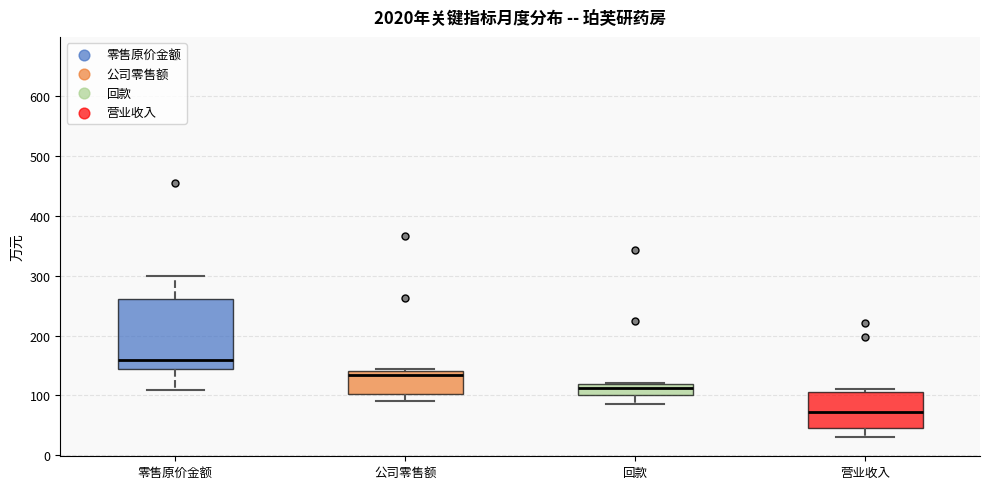

Reading left to right, read every box against the y-axis: the position of its median line, the range the box covers, and the ends of its whiskers. The values are not printed on the chart, so give them approximately, as read against the axis.

零售原价金额: median 160, box 140 to 260, whiskers 110 to 300
公司零售额: median 130, box 100 to 140, whiskers 90 to 140 (just above the box's upper edge)
回款: median 110, box 100 to 120, whiskers 90 to 120
营业收入: median 70, box 50 to 110, whiskers 30 to 110 (just above the box's upper edge)